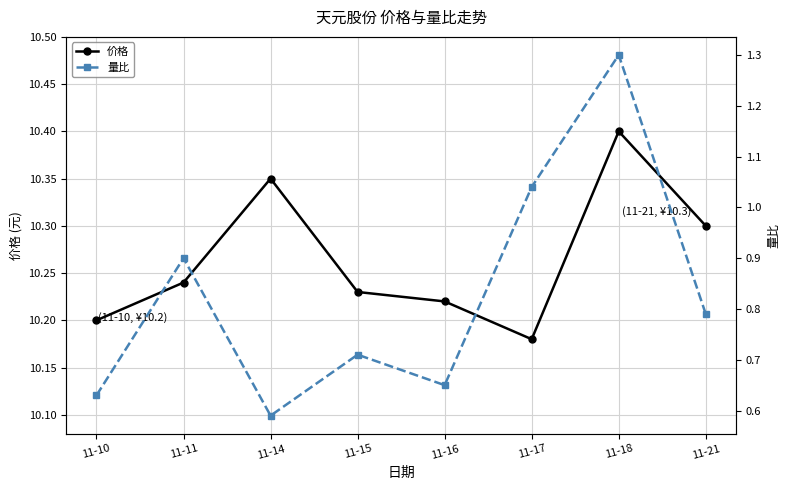

At 11-15, list the series in order from smallest to largest.

量比, 价格